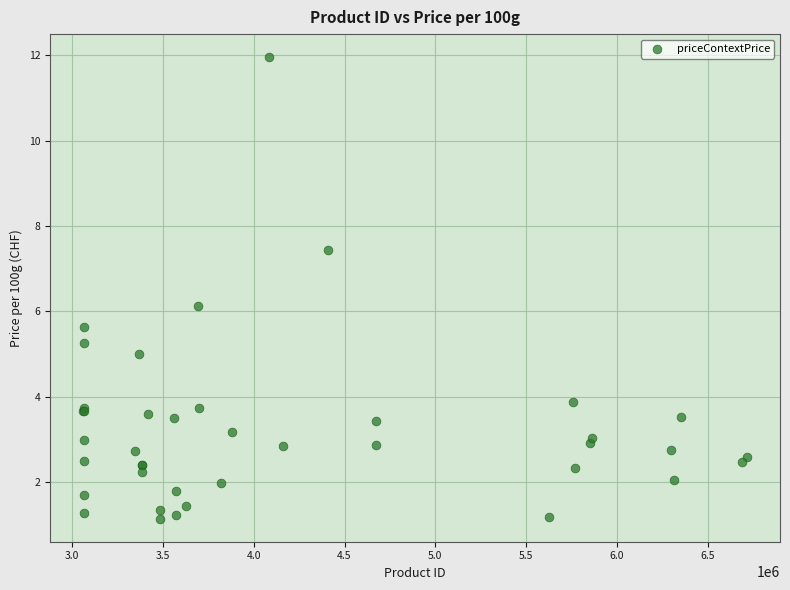

What Y value in the scatter plot is closest to 6?

6.1